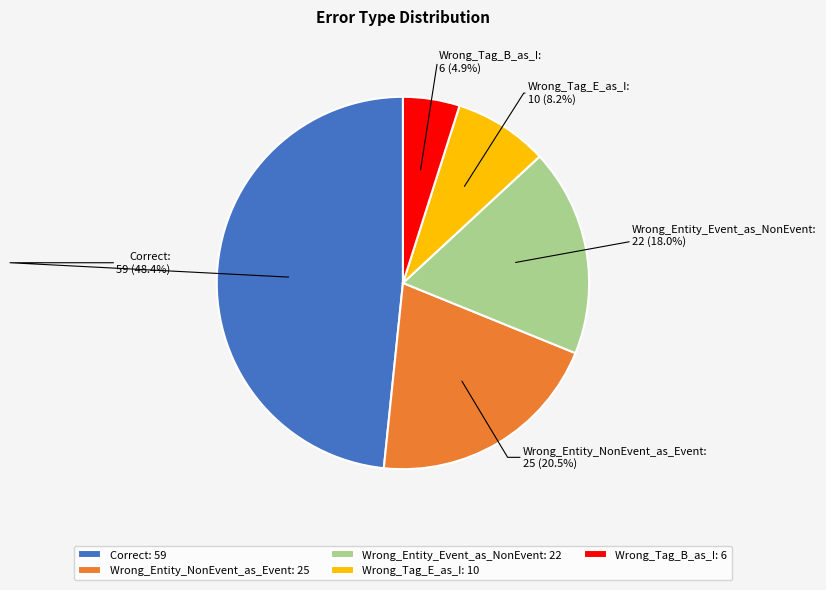

Does Wrong_Entity_Event_as_NonEvent account for over 50% of the chart?

No